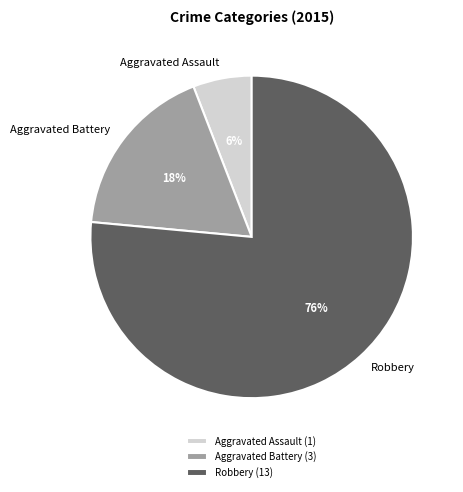

Do Aggravated Assault and Robbery together represent more than half of the pie?

Yes